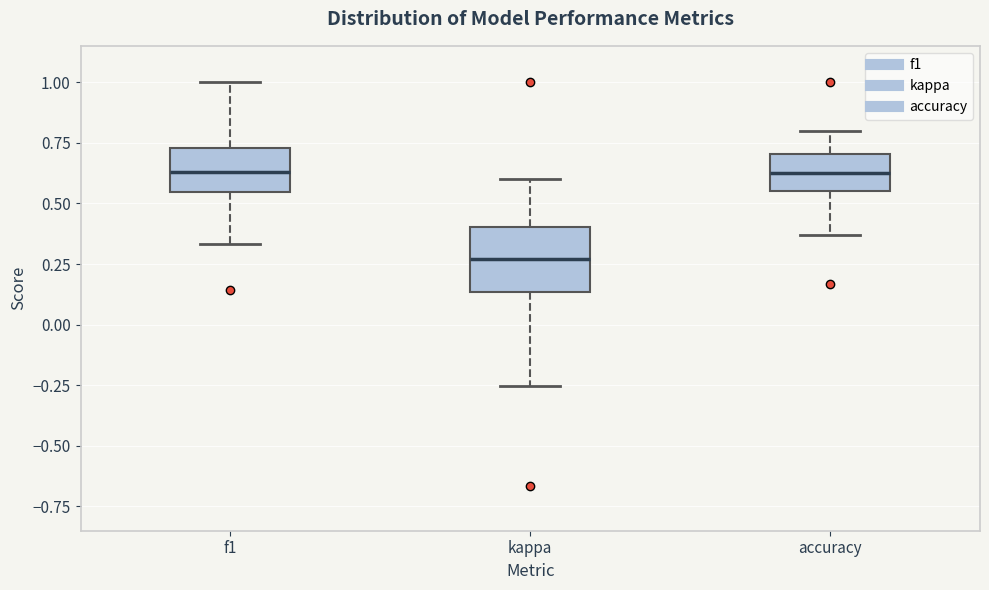

Where does the upper whisker of the box for f1 end on the y-axis? The values are not printed on the chart, so give them approximately, as read against the axis.

1.00